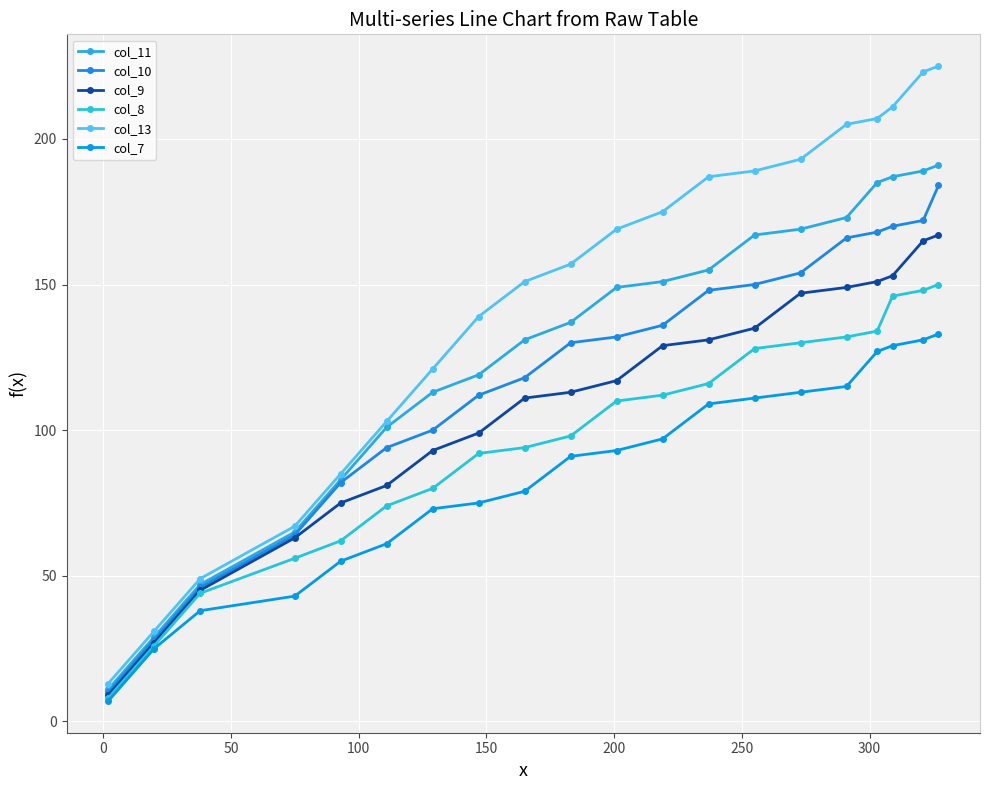

How many data points in col_8 are less than 110?

10